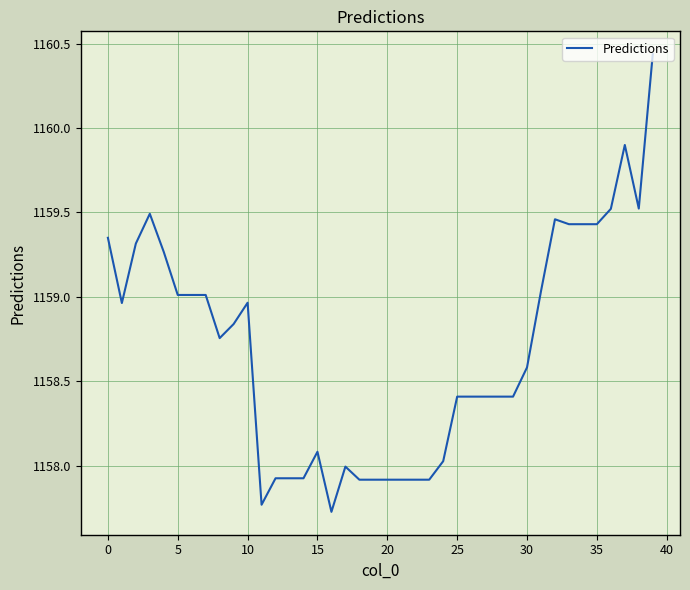

What is the smallest value displayed?

1157.7